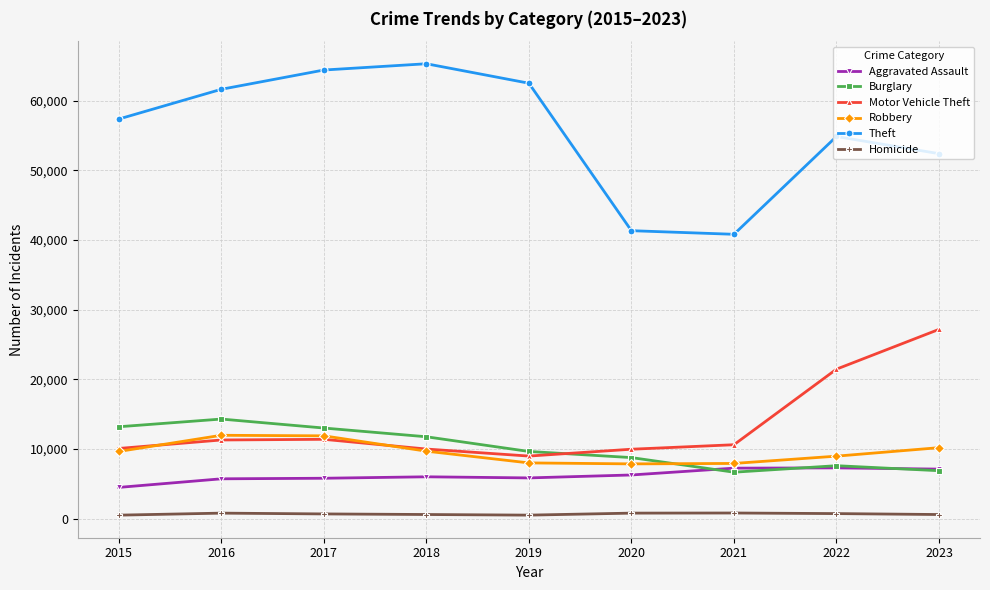

At how many categories does at least one series exceed 51253?

7